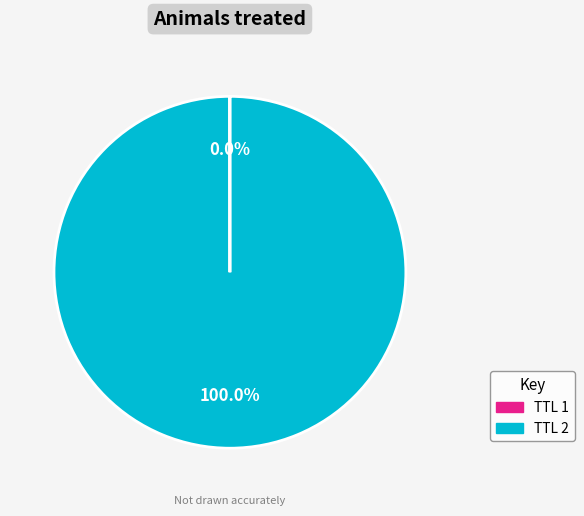

Which slice represents more than half of the pie?

TTL 2